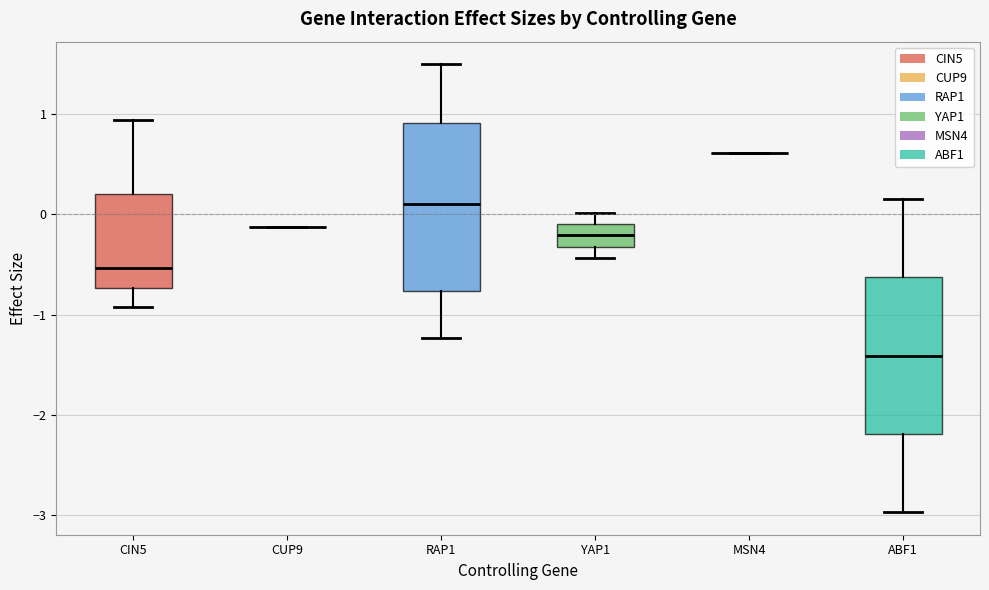

Which box is the tallest, from its lower edge to its upper edge?

RAP1